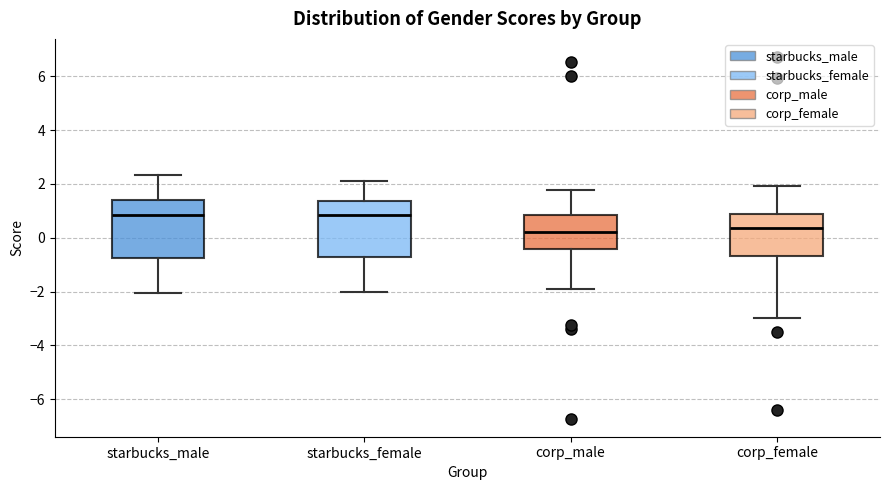

Where does the lower whisker of the box for starbucks_male end on the y-axis? The values are not printed on the chart, so give them approximately, as read against the axis.

-2.0